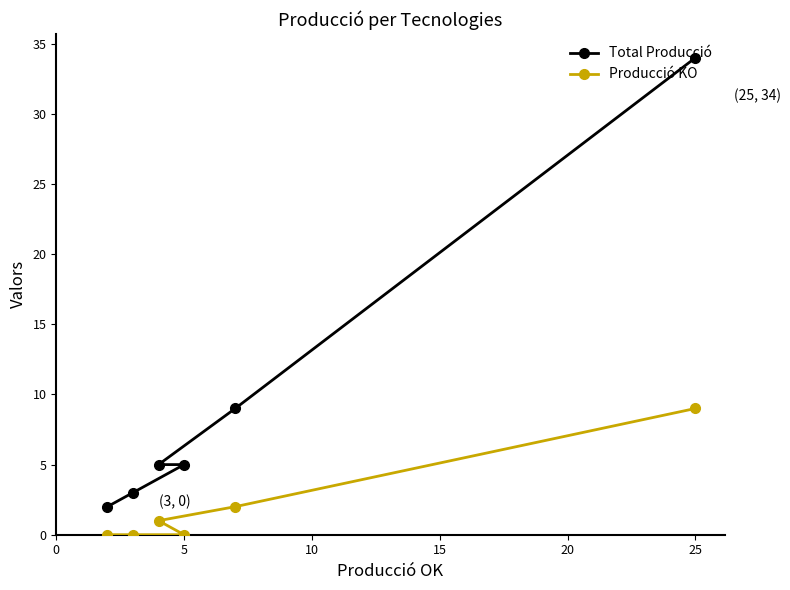

How many data points in Total Producció are above 5?

2